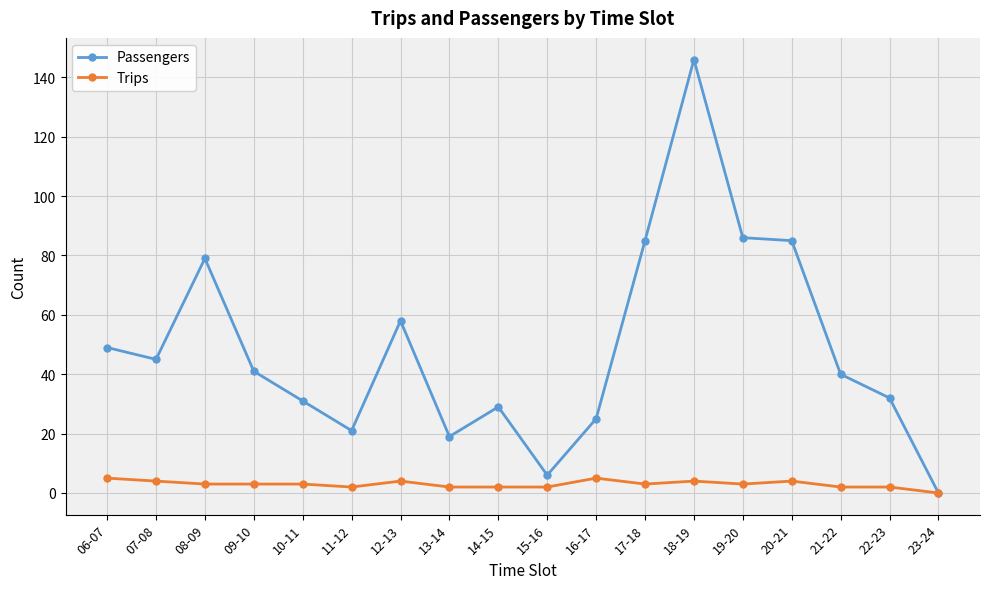

The value of Passengers at 23-24 is 0. True or false?

True